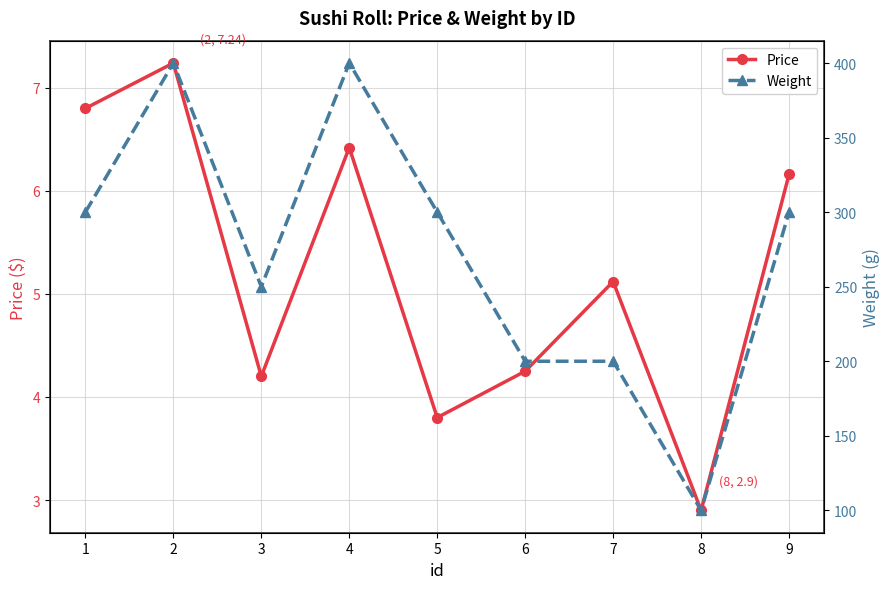

Rank the series by their maximum value, from highest to lowest.

Weight, Price